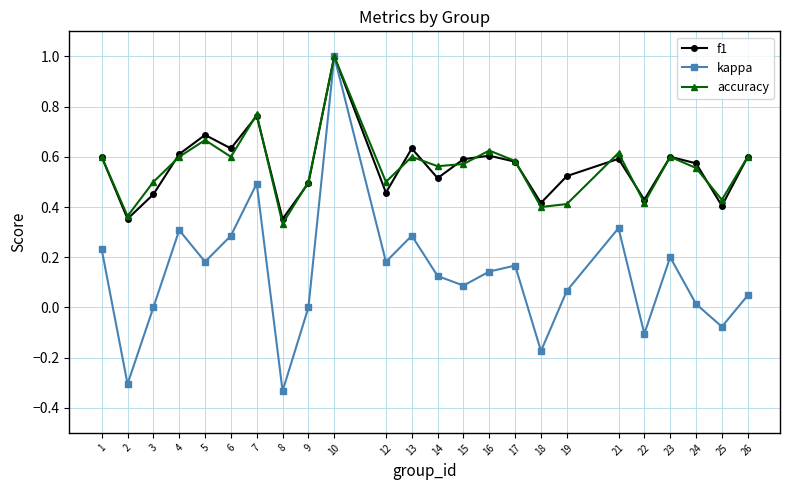

True or false: f1 and accuracy intersect in this chart.

True